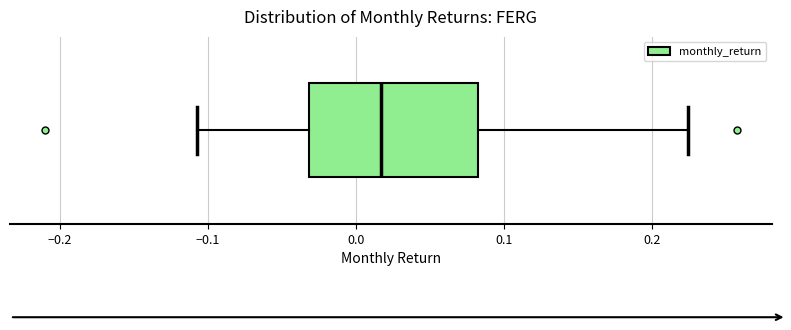

Where does the left whisker of the box end on the x-axis? The values are not printed on the chart, so give them approximately, as read against the axis.

-0.11